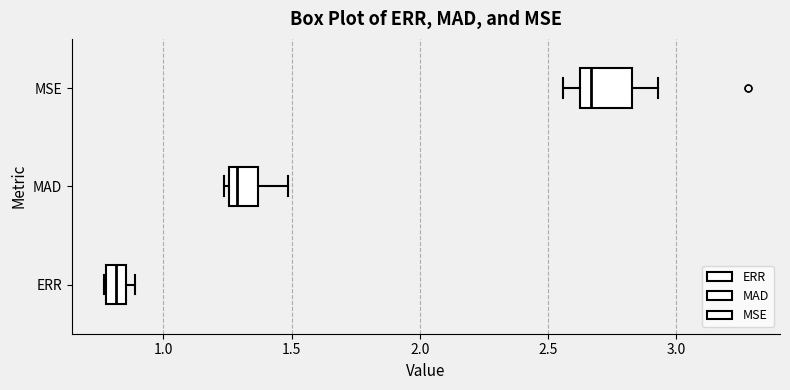

Reading bottom to top, read every box against the x-axis: the position of its median line, the range the box covers, and the ends of its whiskers. The values are not printed on the chart, so give them approximately, as read against the axis.

ERR: median 0.80 (inside the box), box 0.80 to 0.85, whiskers 0.75 to 0.90
MAD: median 1.30, box 1.25 to 1.35, whiskers 1.25 (just left of the box's left edge) to 1.50
MSE: median 2.65 (just right of the box's left edge), box 2.65 to 2.85, whiskers 2.55 to 2.95